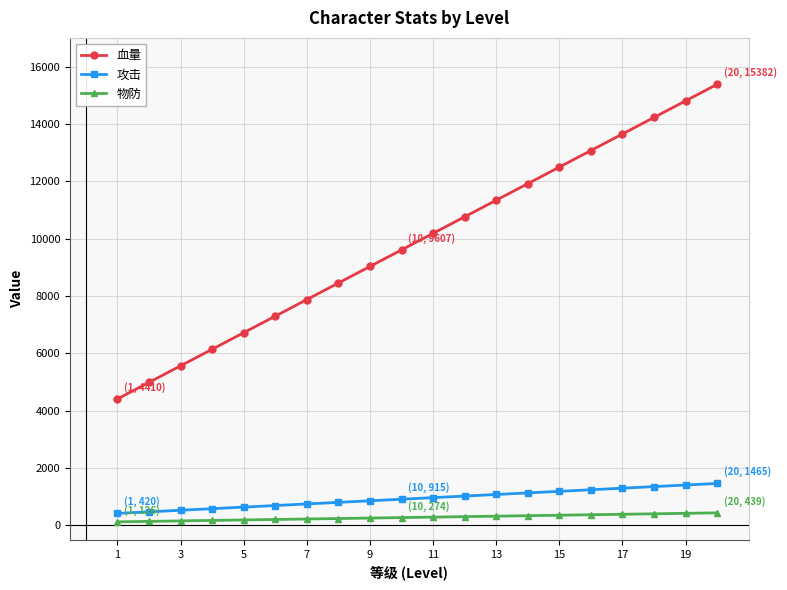

True or false: 血量 has more than 1 points higher than both neighbors.

False